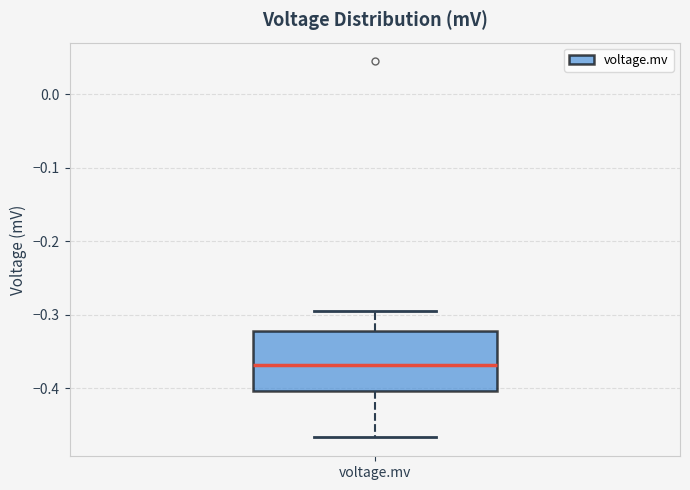

Transcribe this box plot: give where the median line is, the range the box spans, and where the two whiskers end, as read against the y-axis. The values are not printed on the chart, so give them approximately, as read against the axis.

median -0.37, box -0.40 to -0.32, whiskers -0.47 to -0.29